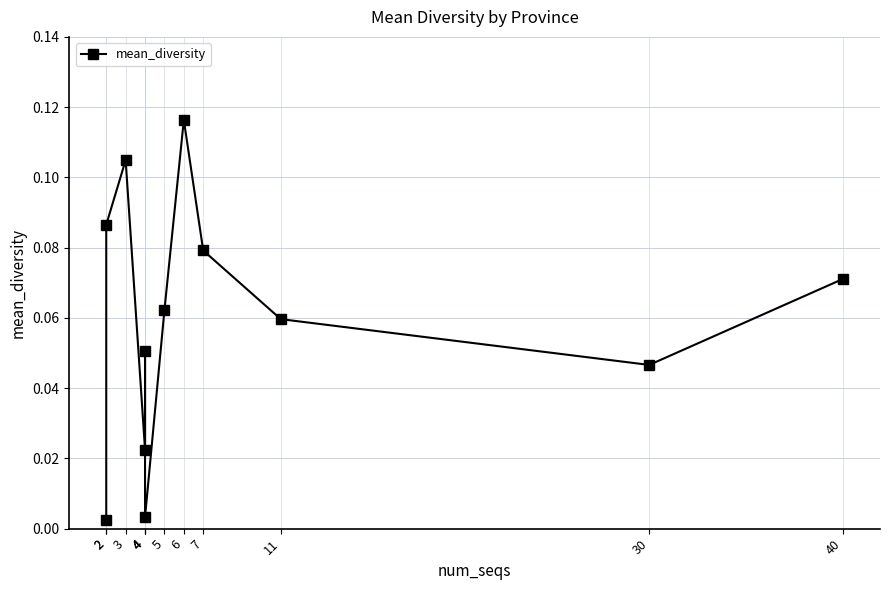

What is the approximate value at 3?

0.1